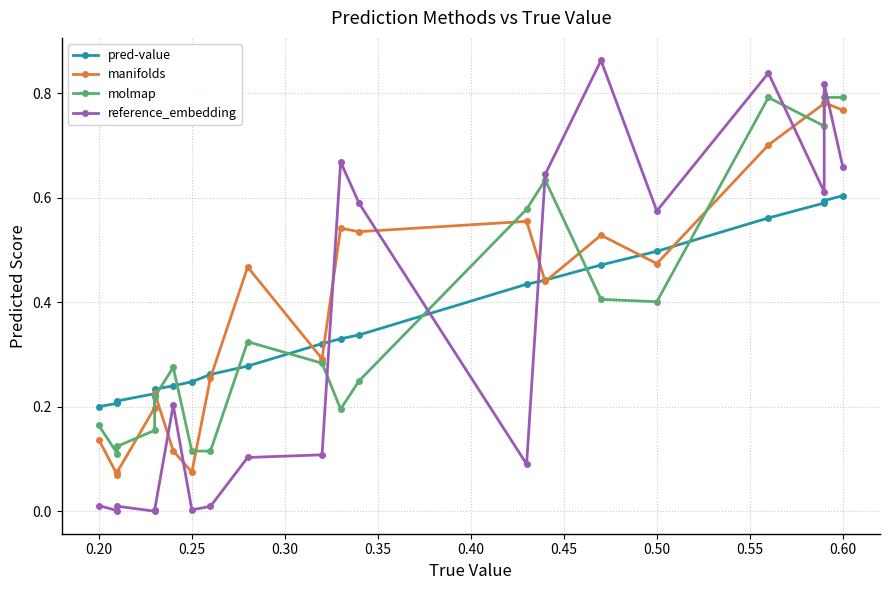

What is the difference between the maximum and second lowest values in the reference_embedding series?

0.9